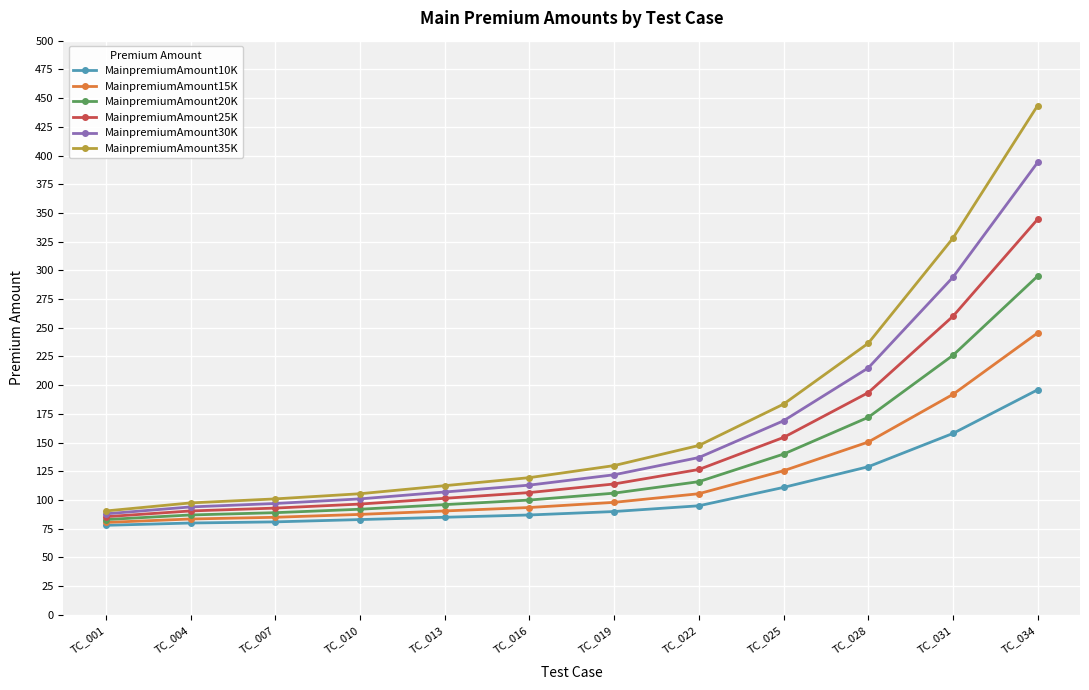

Does the chart have visible grid lines?

Yes